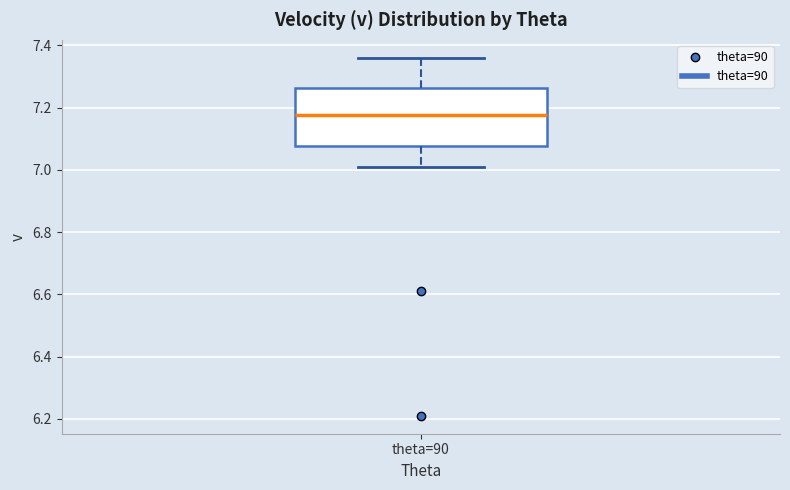

Read this box plot against the y-axis: the position of the median line, the range covered by the box, and the ends of both whiskers. The values are not printed on the chart, so give them approximately, as read against the axis.

median 7.18, box 7.08 to 7.26, whiskers 7.02 to 7.36